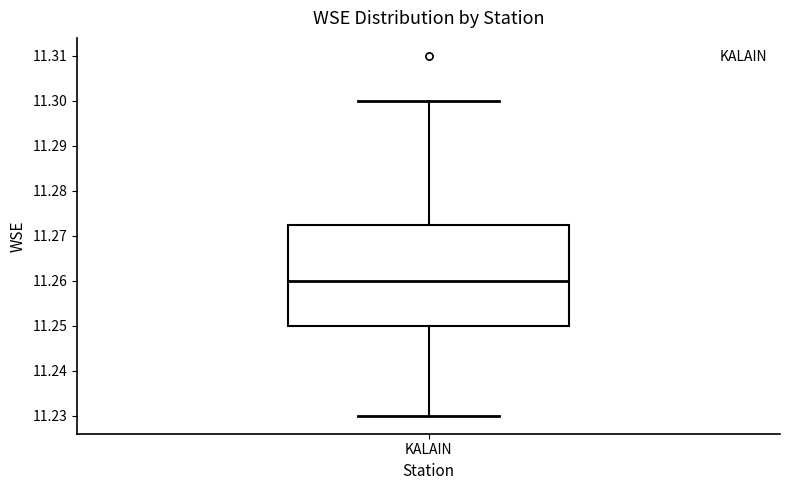

Read this box plot against the y-axis: the position of the median line, the range covered by the box, and the ends of both whiskers. The values are not printed on the chart, so give them approximately, as read against the axis.

median 11.260, box 11.250 to 11.273, whiskers 11.230 to 11.300